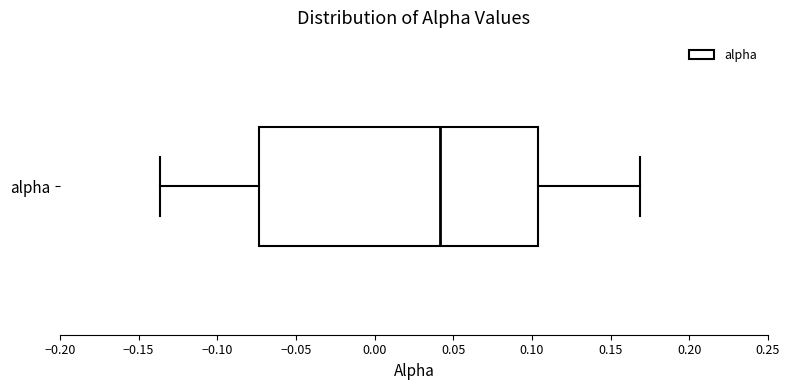

Transcribe this box plot: give where the median line is, the range the box spans, and where the two whiskers end, as read against the x-axis. The values are not printed on the chart, so give them approximately, as read against the axis.

median 0.040, box -0.075 to 0.105, whiskers -0.135 to 0.170